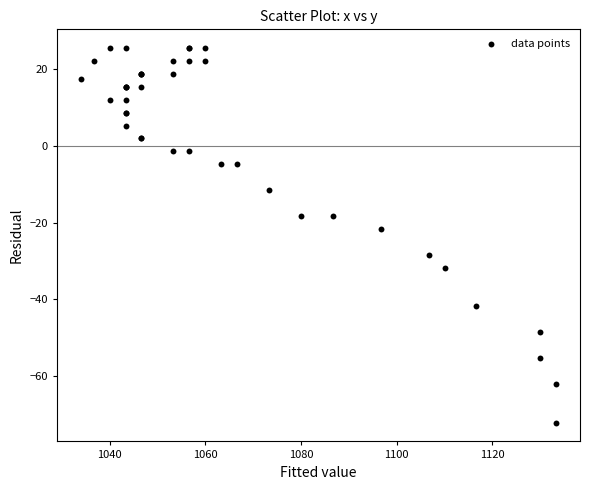

What Y value in the scatter plot is closest to -23?

-21.7